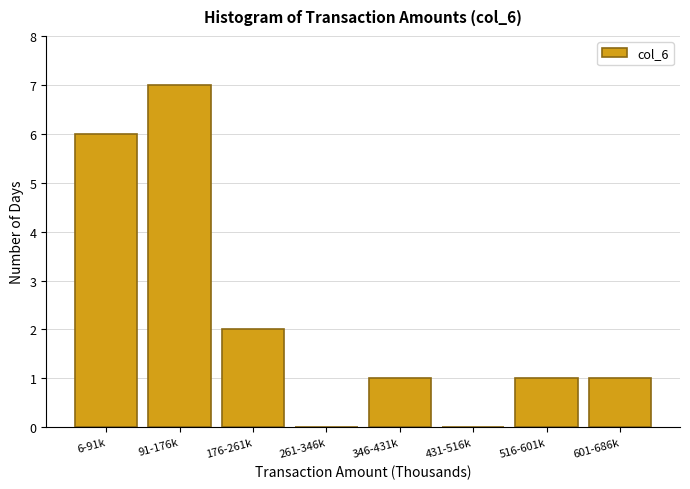

Reading left to right, extract all data points from this chart.

6-91k=6	91-176k=7	176-261k=2	261-346k=0	346-431k=1	431-516k=0	516-601k=1	601-686k=1